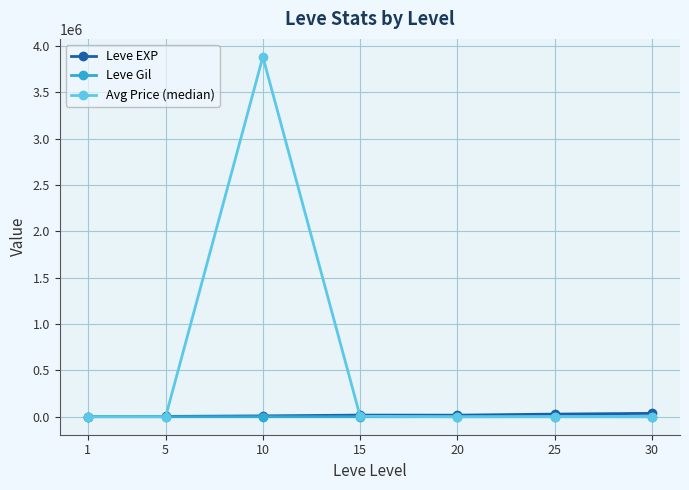

At which category is the sum across all series the highest?

10